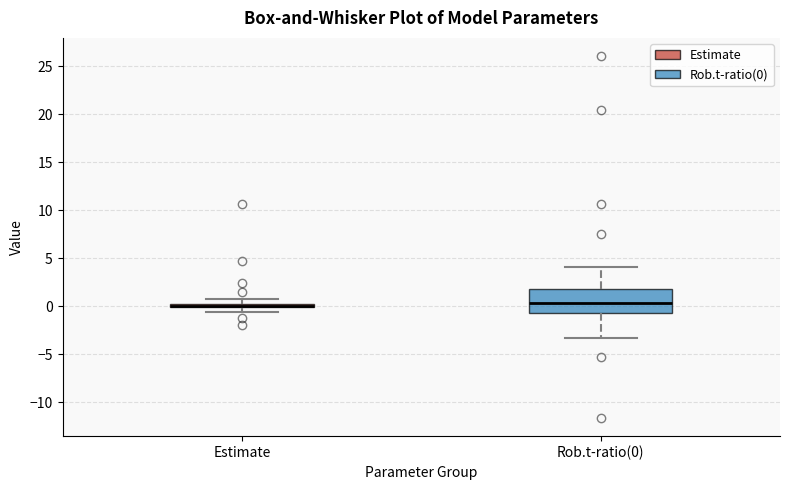

Which box is the tallest, from its lower edge to its upper edge?

Rob.t-ratio(0)